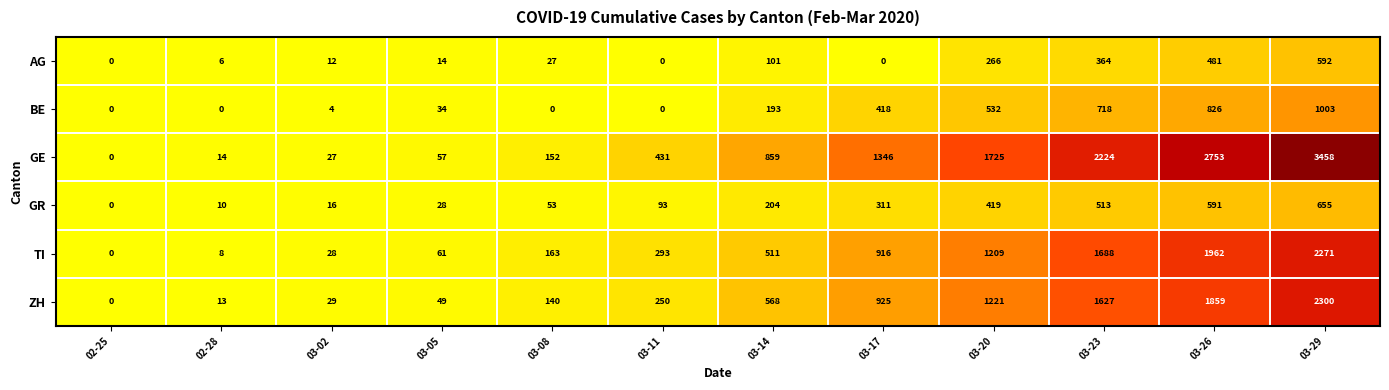

Which series has the largest range (max minus min)?

GE